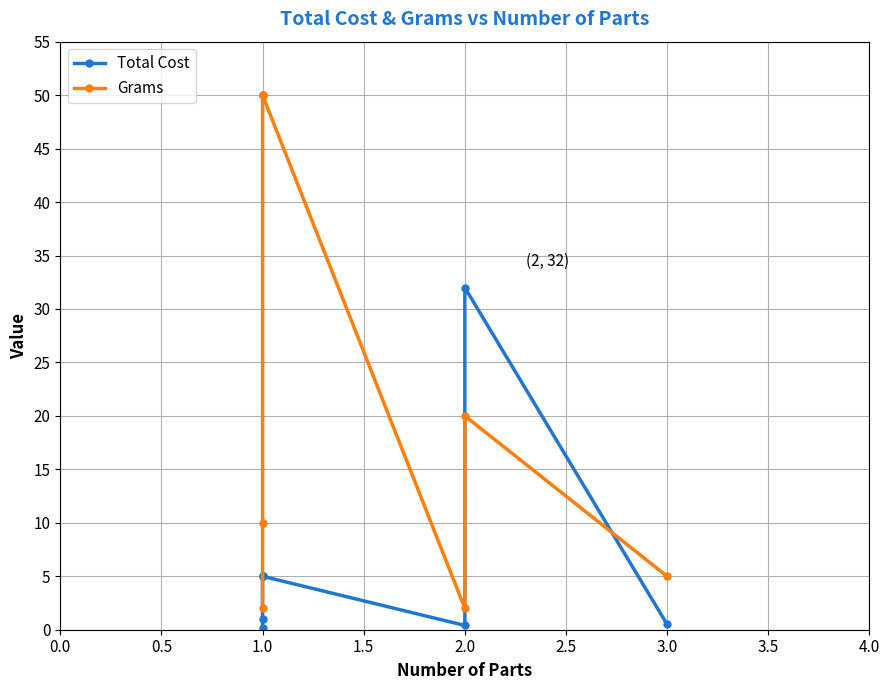

List the series in order of their peak value, highest first.

Grams, Total Cost